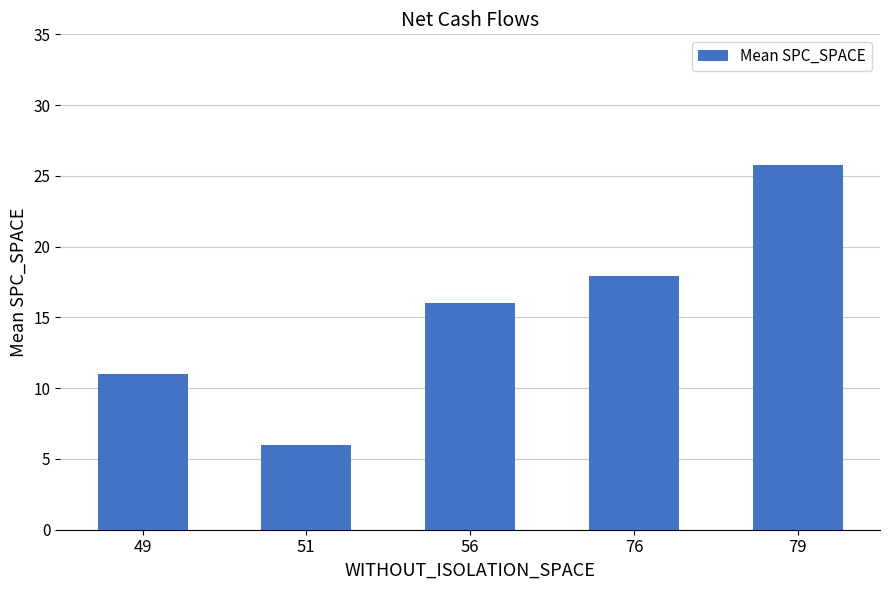

Which has a higher value, 79 or 49?

79